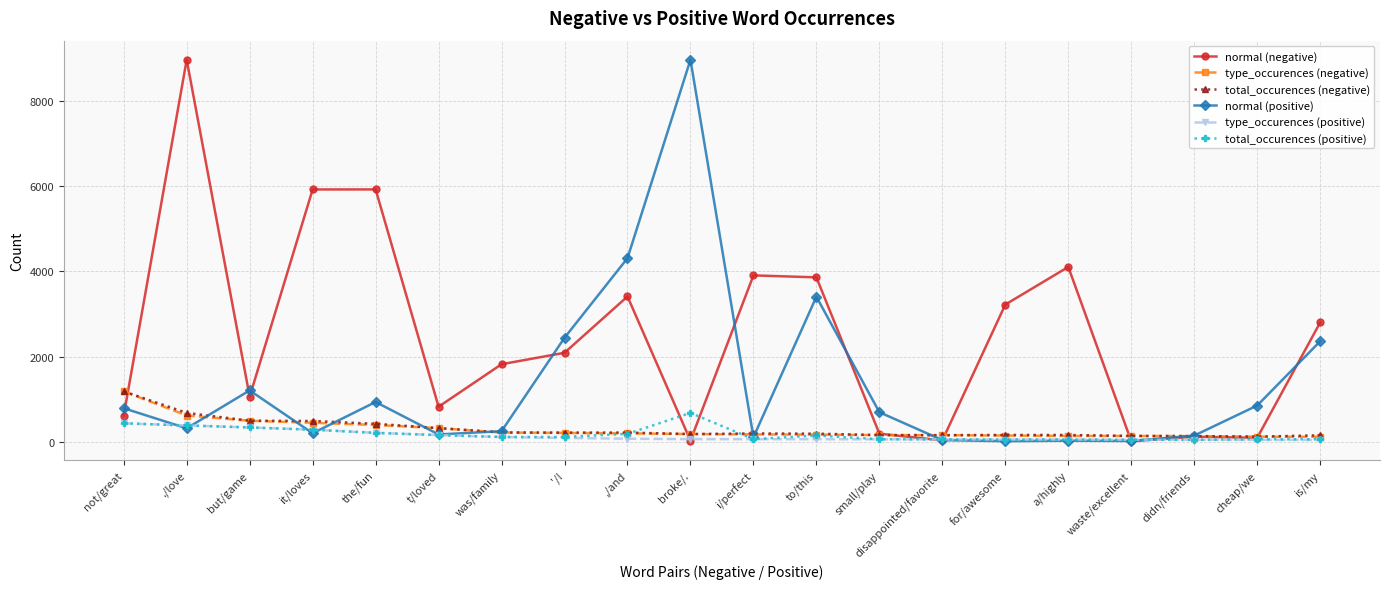

Does the chart display data point markers on the line(s)?

Yes